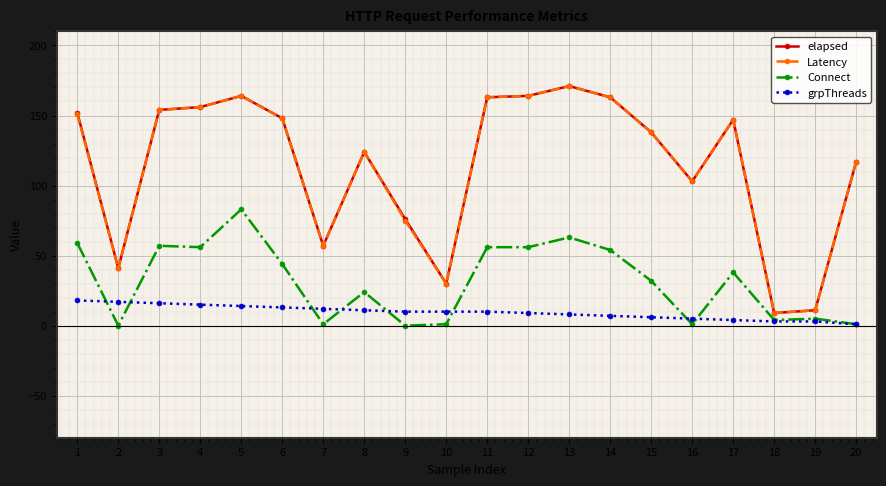

Which category has the highest value across all series?

13